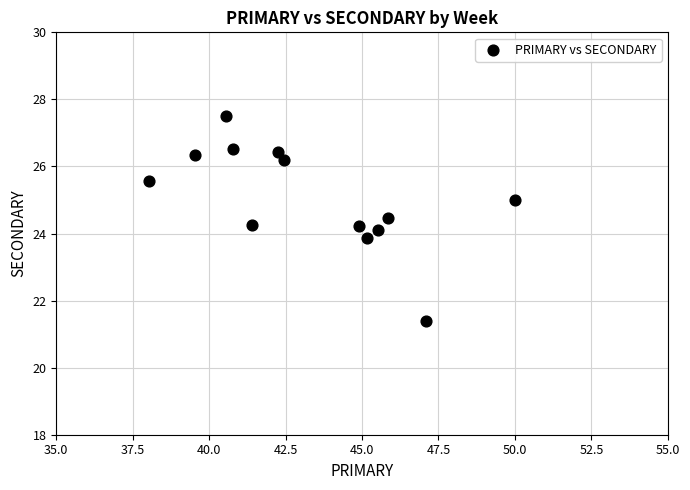

What is the range of X values (max minus min)?

12.0